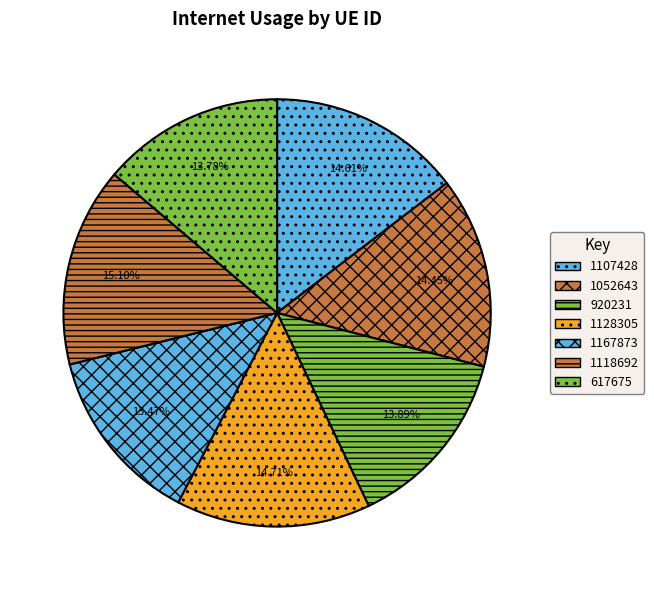

Which category has the smallest portion of the pie?

1167873